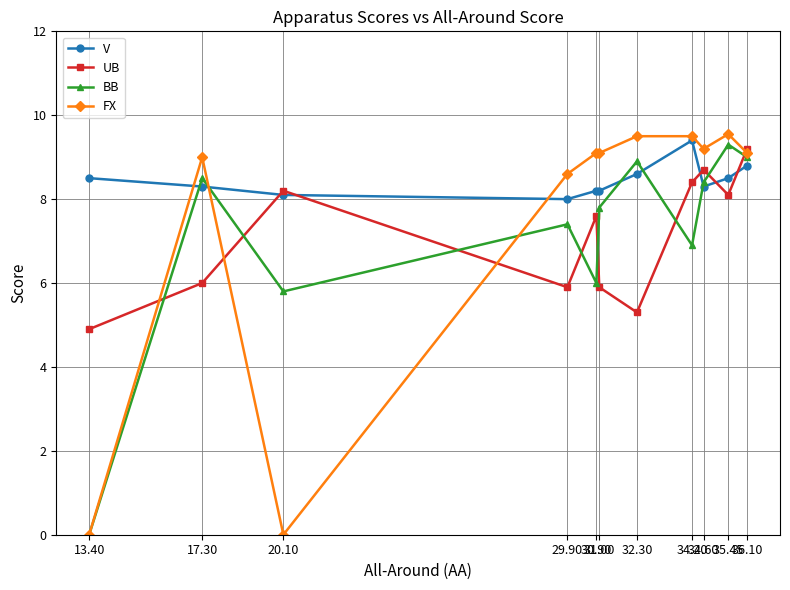

What are all the series names shown in the legend?

V, UB, BB, FX